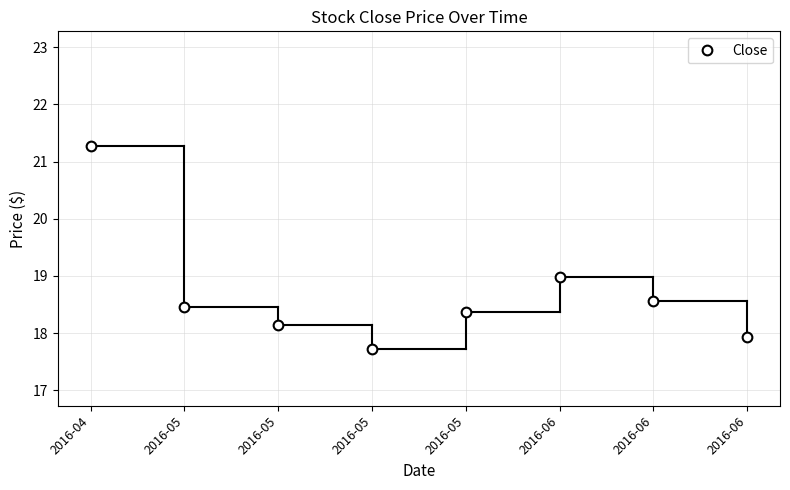

How many data points are less than 18?

2